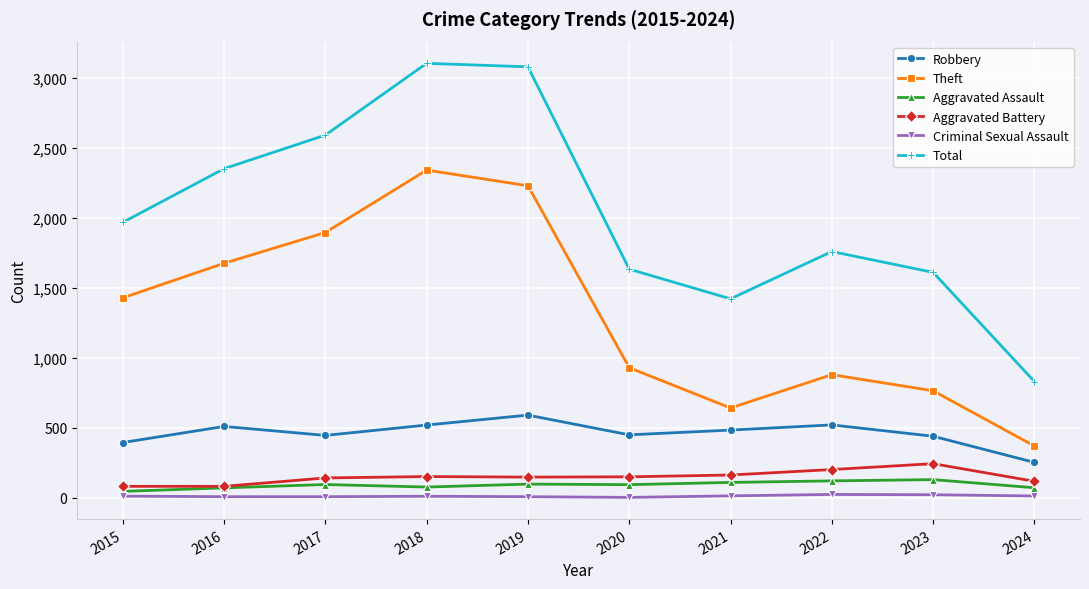

What is the maximum value for Robbery?

591